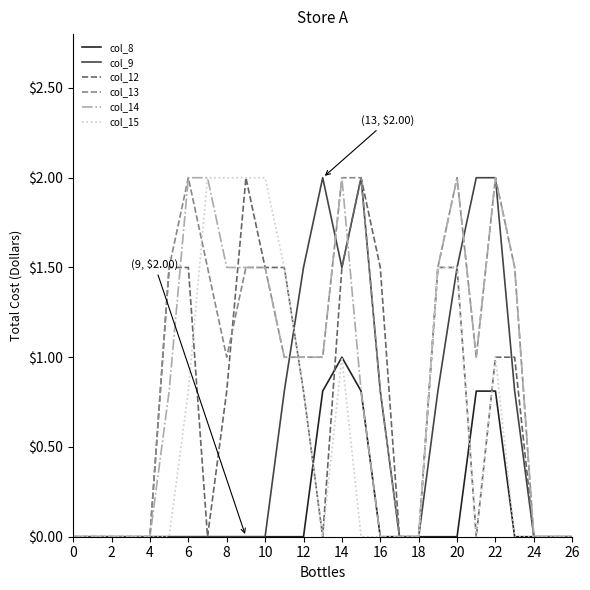

What is the maximum value for col_9?

2.0